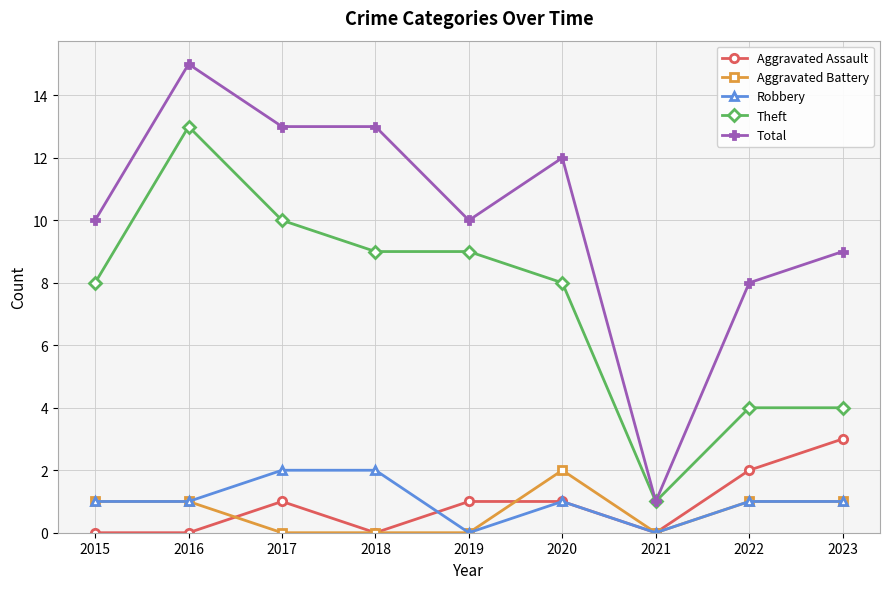

What is the sum of the Aggravated Battery values at 2023 and 2017?

1